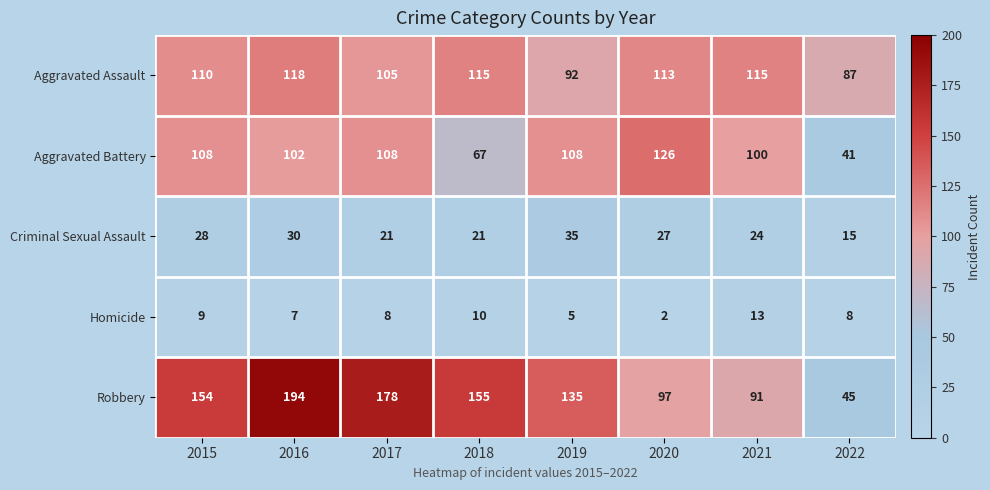

What is the difference between the highest and lowest values at 2018?

145